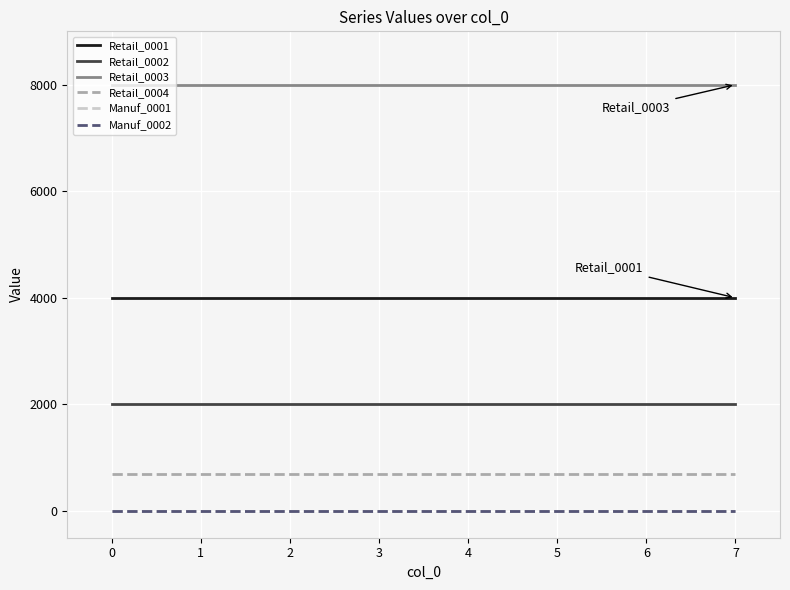

What is the sum of all Retail_0004 values?

5600